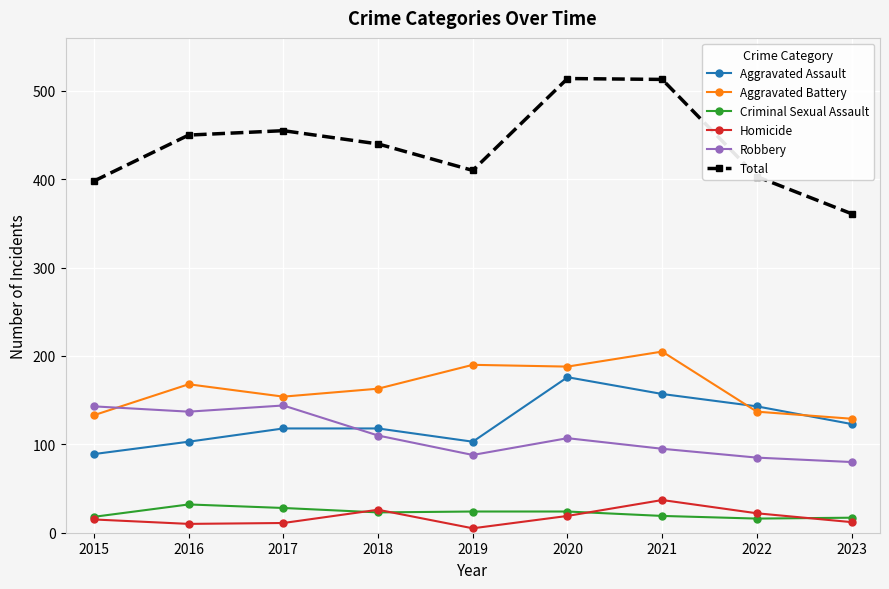

What is the sum of all Aggravated Assault values?

1130